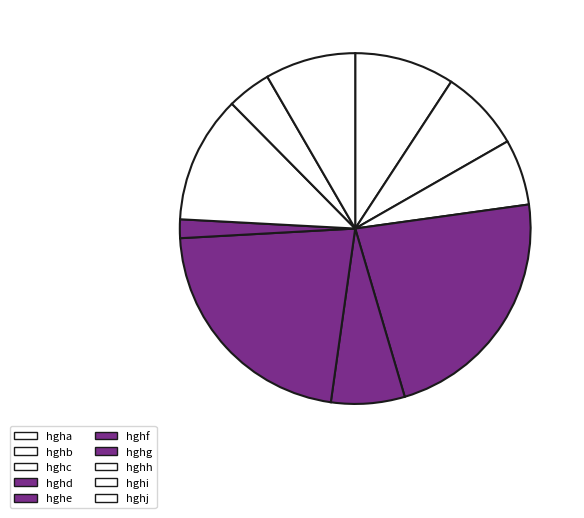

Which has a higher value, hghi or hghh?

hghh